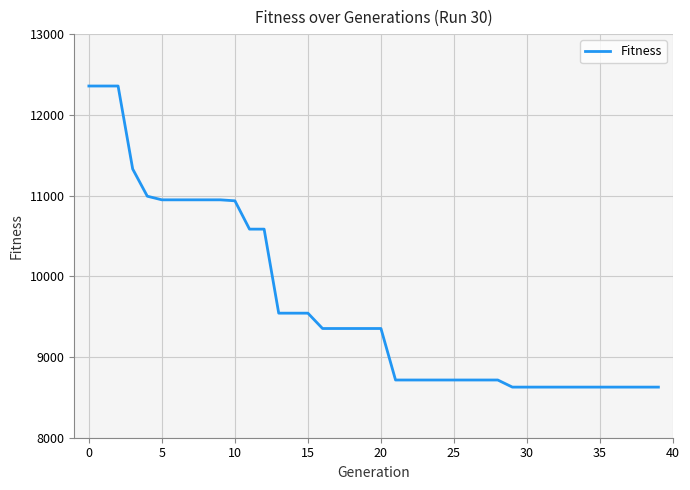

What is the difference between the maximum and minimum values?

3730